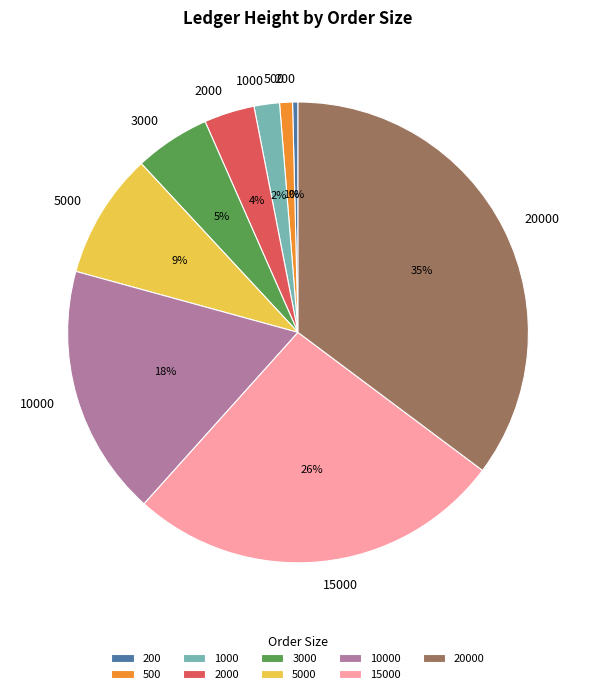

To the nearest percent, what is the difference between the largest and smallest slice percentages?

35%